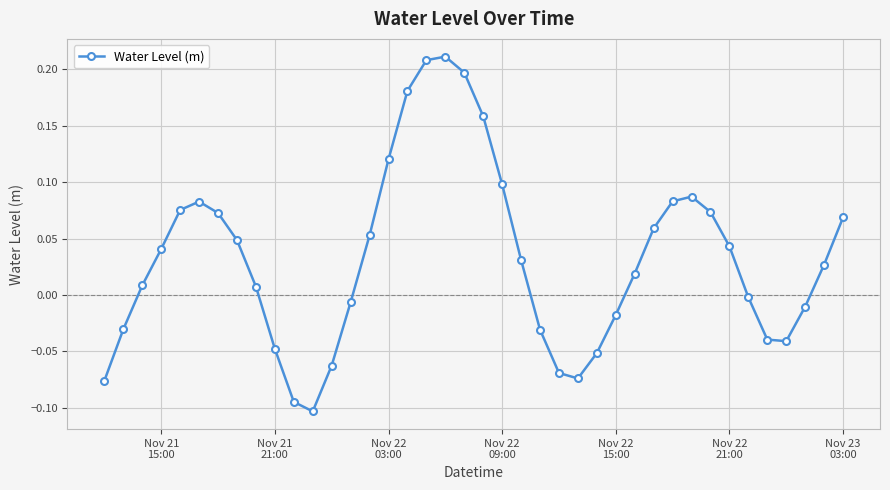

How many interior local peaks (higher than both neighbors) does the data have?

3